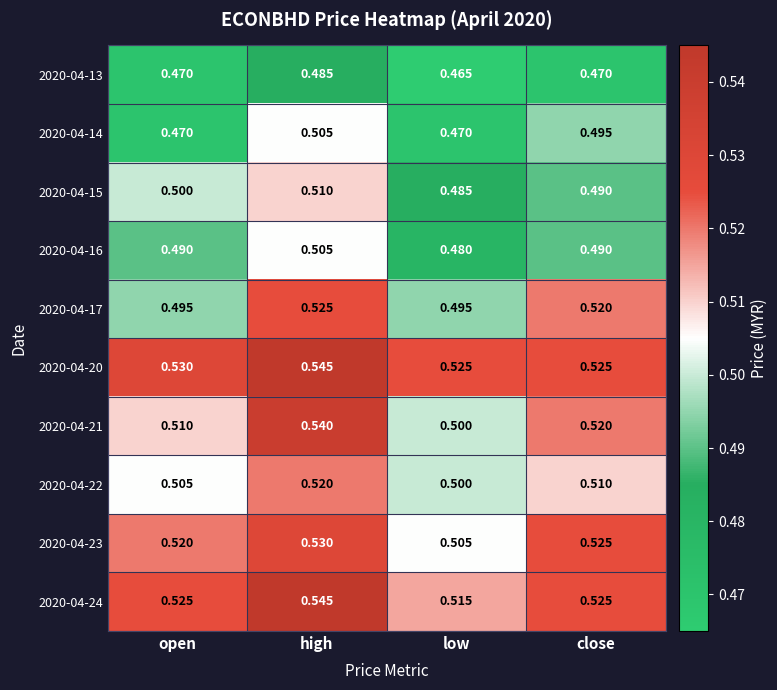

At which label is 2020-04-13 closest to 0?

low